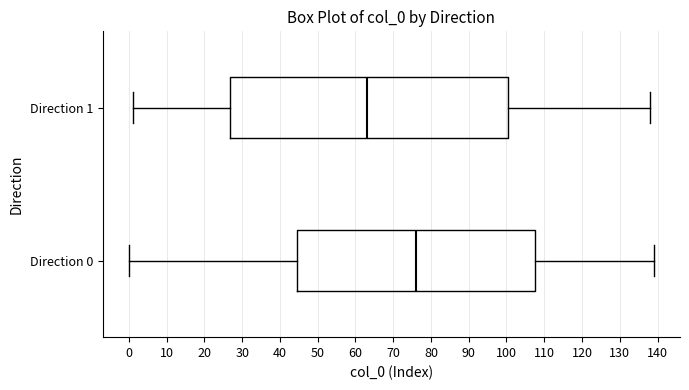

Reading bottom to top, transcribe this box plot: for each box, give where its median line is, the range the box spans, and where its two whiskers end, as read against the x-axis. The values are not printed on the chart, so give them approximately, as read against the axis.

Direction 0: median 76, box 45 to 108, whiskers 0 to 139
Direction 1: median 63, box 27 to 101, whiskers 1 to 138